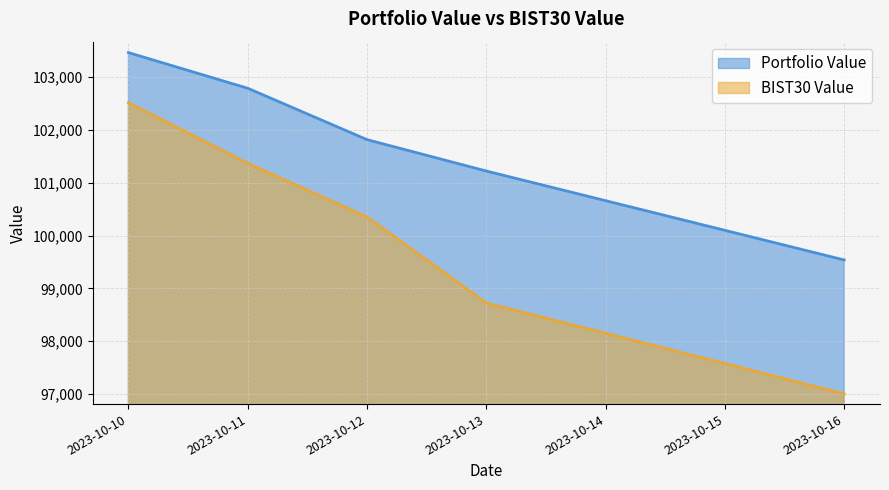

Reading right to left, what are all the values shown in this chart?

Portfolio Value: 2023-10-16=99538.4	2023-10-13=101221.0	2023-10-12=101815.1	2023-10-11=102787.1	2023-10-10=103461.8
BIST30 Value: 2023-10-16=97005.9	2023-10-13=98724.3	2023-10-12=100352.0	2023-10-11=101367.5	2023-10-10=102514.3